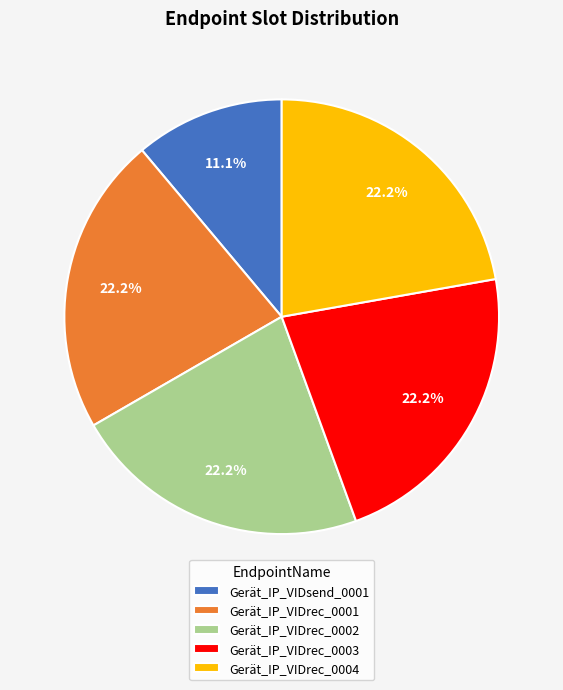

Do Gerät_IP_VIDrec_0003 and Gerät_IP_VIDrec_0004 together represent more than half of the pie?

No